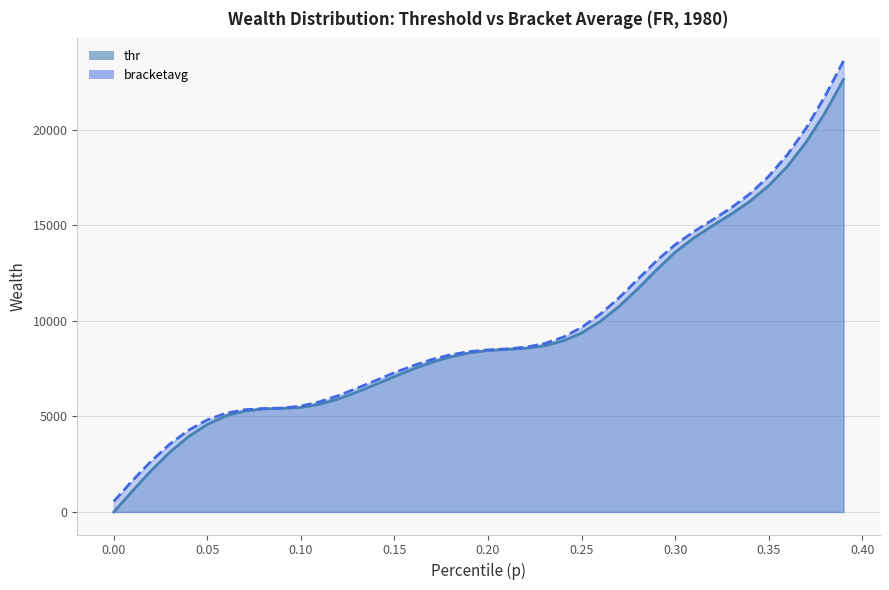

Reading left to right, extract all data points from this chart.

thr: 0.0	1102.0	2166.3	3131.0	3947.4	4580.6	5025.2	5283.8	5394.3	5421.2	5467.0	5634.1	5914.3	6272.7	6674.2	7086.4	7479.8	7827.4	8113.0	8323.2	8447.1	8506.4	8563.0	8689.6	8945.6	9365.9	9969.5	10750.9	11672.4	12658.5	13588.1	14342.6	14975.8	15584.7	16255.6	17069.4	18082.5	19343.5	20863.2	22633.4
bracketavg: 551.8	1642.6	2658.6	3554.2	4279.0	4820.1	5167.1	5348.6	5410.7	5437.7	5537.5	5765.1	6087.1	6472.8	6879.3	7285.7	7656.5	7975.9	8226.4	8390.8	8479.4	8530.9	8619.0	8805.2	9138.9	9653.0	10346.5	11202.8	12166.3	13135.6	13981.3	14665.8	15280.2	15913.7	16647.9	17557.9	18691.1	20082.3	21731.3	23597.2